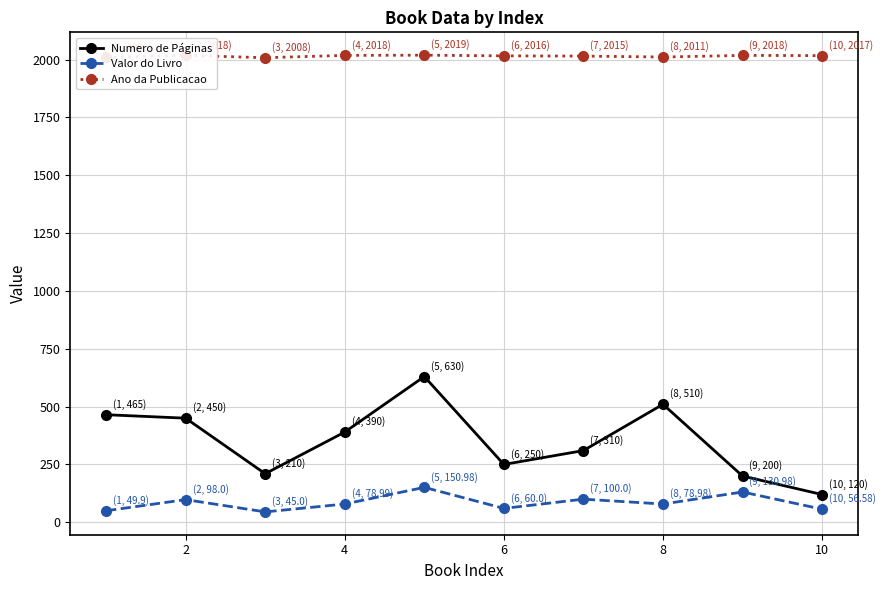

At how many categories does at least one series exceed 939?

10